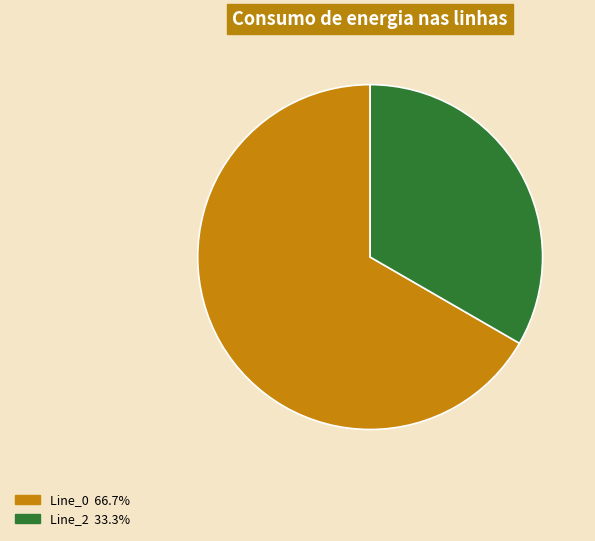

What is the smallest slice in the pie chart?

Line_2